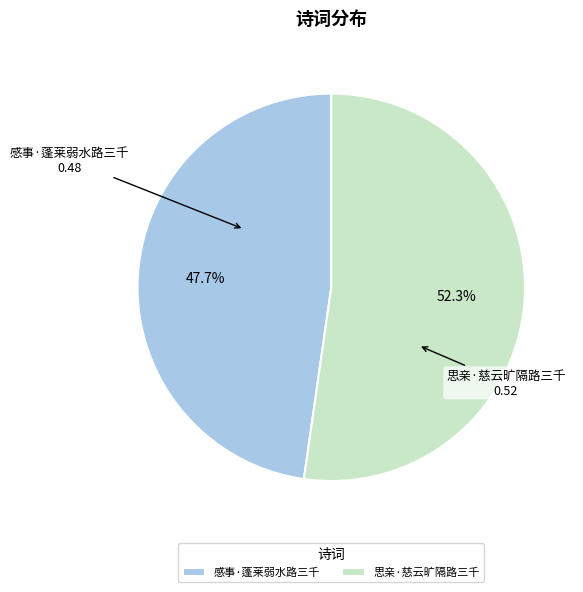

What is the smallest slice in the pie chart?

感事·蓬莱弱水路三千